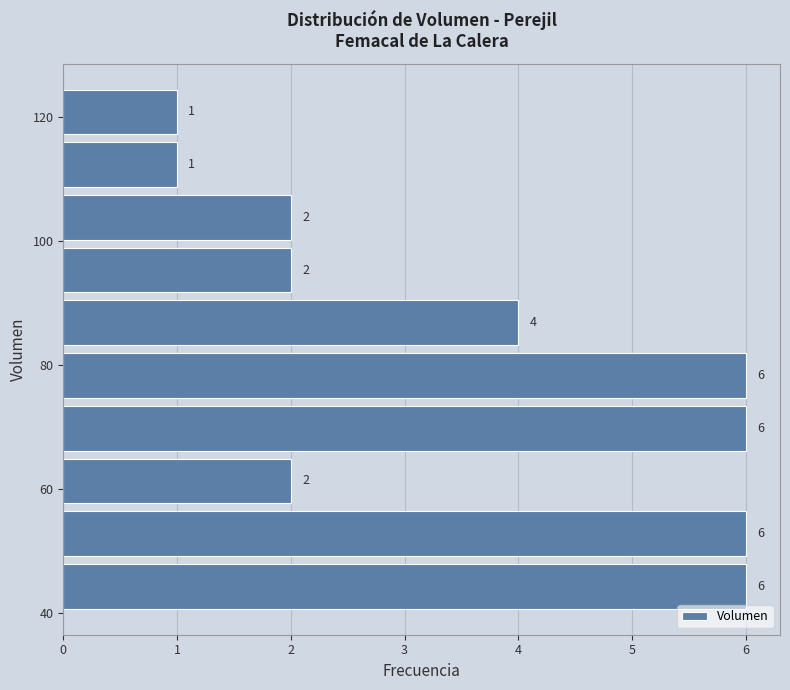

Reading bottom to top, transcribe this chart: for each bar, give the range it covers on the y-axis and its length. The bar edges are not printed on the chart, so give them approximately, as read against the axis.

40.0 to 48.5: 6
48.5 to 57.0: 6
57.0 to 65.5: 2
65.5 to 74.0: 6
74.0 to 82.5: 6
82.5 to 91.0: 4
91.0 to 99.5: 2
99.5 to 108.0: 2
108.0 to 116.5: 1
116.5 to 125.0: 1